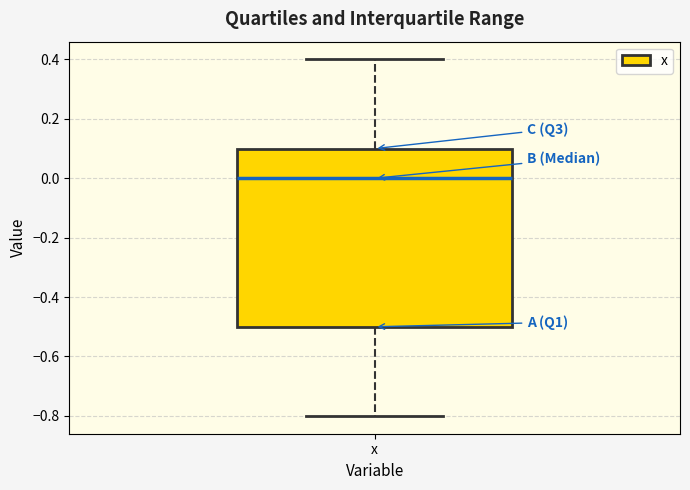

Transcribe this box plot: give where the median line is, the range the box spans, and where the two whiskers end, as read against the y-axis. The values are not printed on the chart, so give them approximately, as read against the axis.

median 0.0, box -0.5 to 0.1, whiskers -0.8 to 0.4